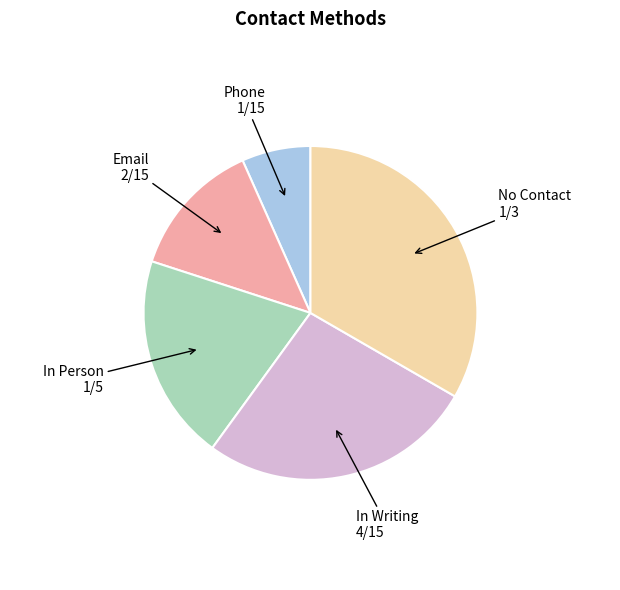

Count the number of slices in the pie.

5